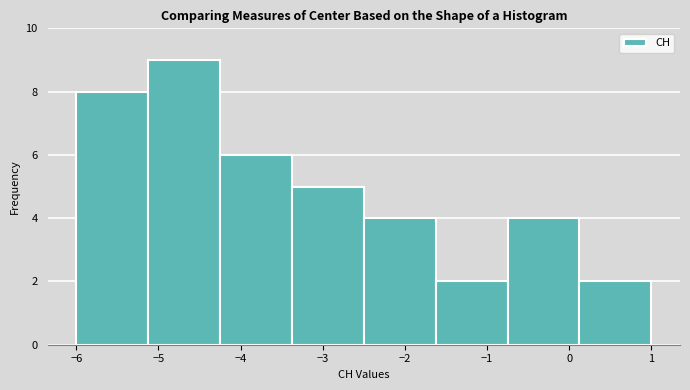

Reading left to right, transcribe this chart: for each bar, give the range it covers on the x-axis and its height. Neither the bar edges nor the heights are printed on the chart, so give them approximately, as read against the axes.

-6.0 to -5.1: 8
-5.1 to -4.2: 9
-4.2 to -3.4: 6
-3.4 to -2.5: 5
-2.5 to -1.6: 4
-1.6 to -0.7: 2
-0.7 to 0.1: 4
0.1 to 1.0: 2